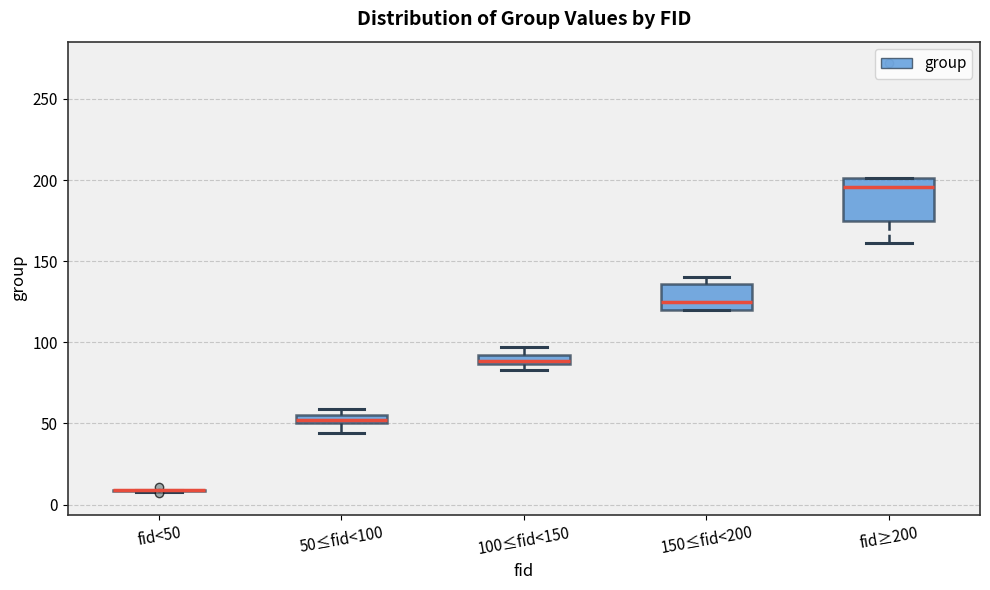

Where does the median line of the box for fid≥200 sit on the y-axis? The values are not printed on the chart, so give them approximately, as read against the axis.

195